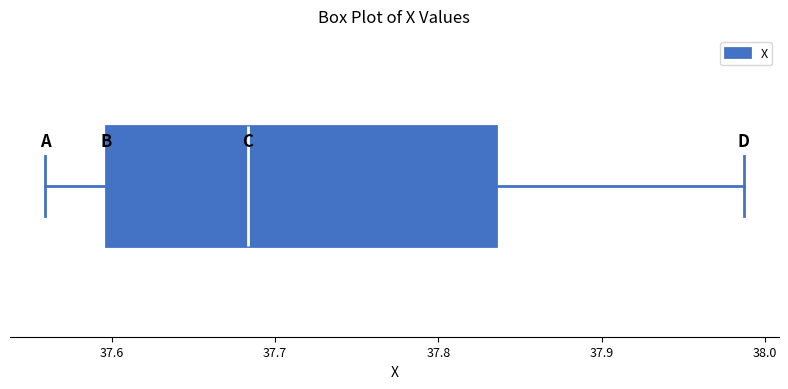

Read this box plot against the x-axis: the position of the median line, the range covered by the box, and the ends of both whiskers. The values are not printed on the chart, so give them approximately, as read against the axis.

median 37.68, box 37.60 to 37.84, whiskers 37.56 to 37.99